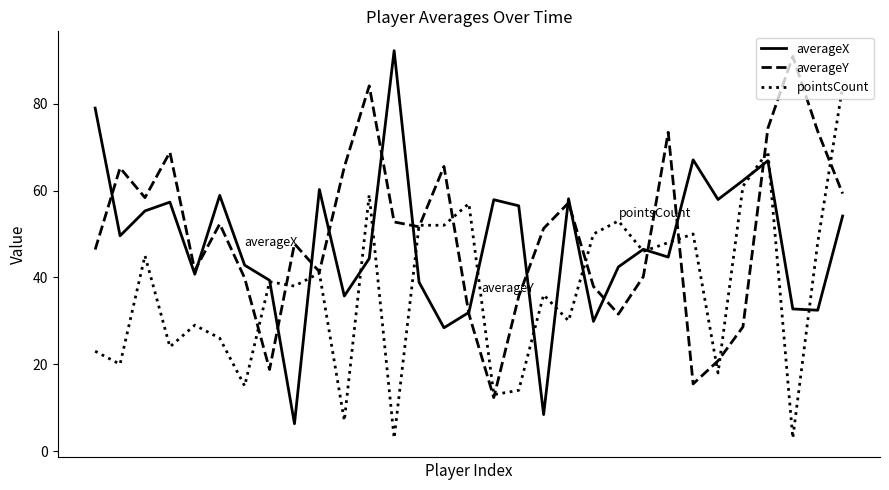

Rank the series by their maximum value, from highest to lowest.

averageX, averageY, pointsCount